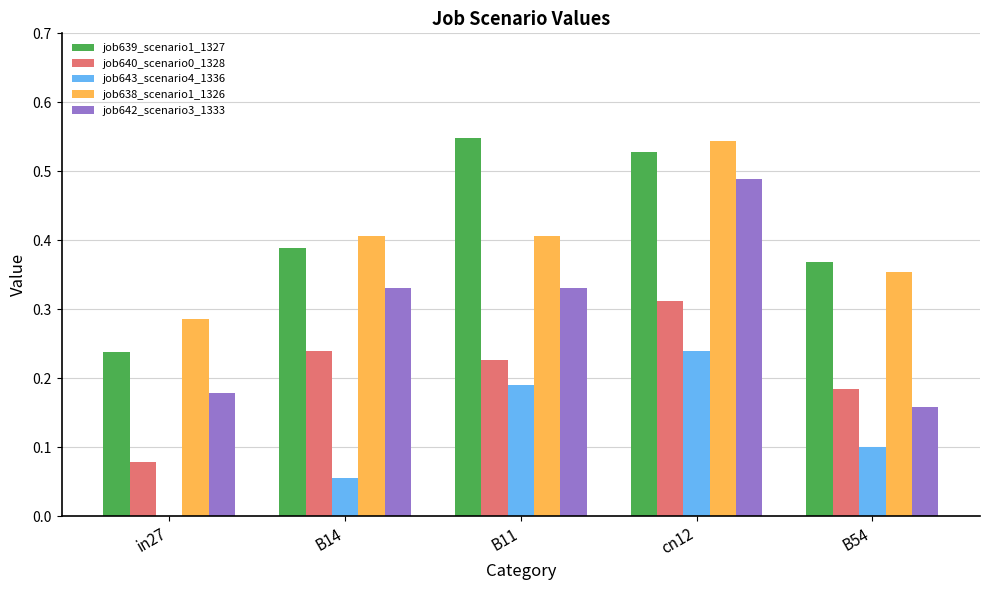

At which category is the sum across all series the highest?

cn12